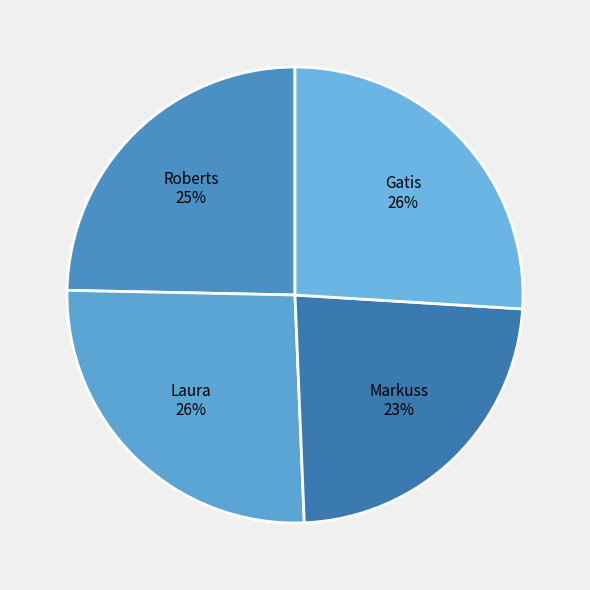

The Gatis slice represents 16% of the pie. True or false?

False